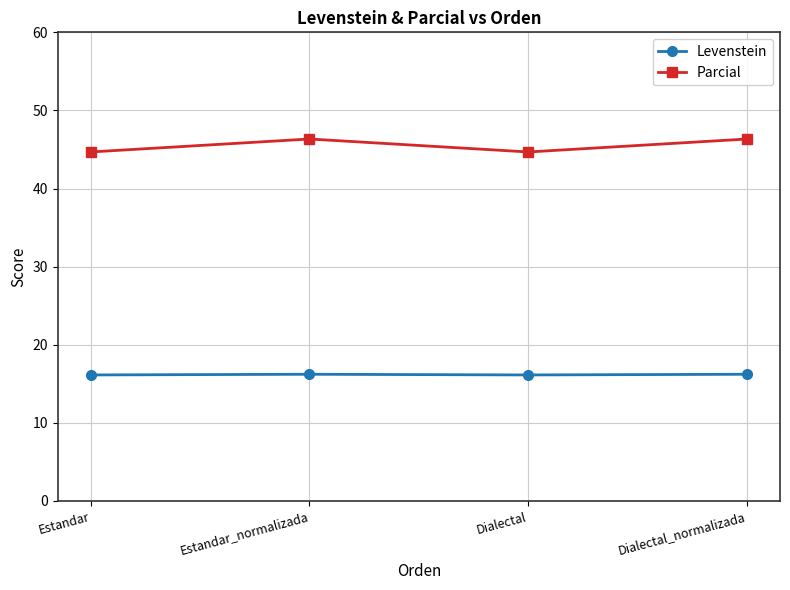

What is the spread (max minus min) of values at Dialectal?

28.6